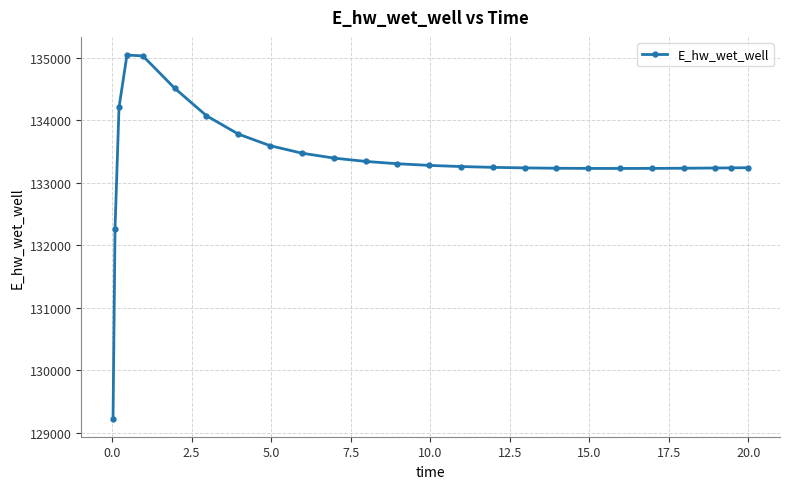

True or false: there are more than 0 points higher than both neighbors.

True